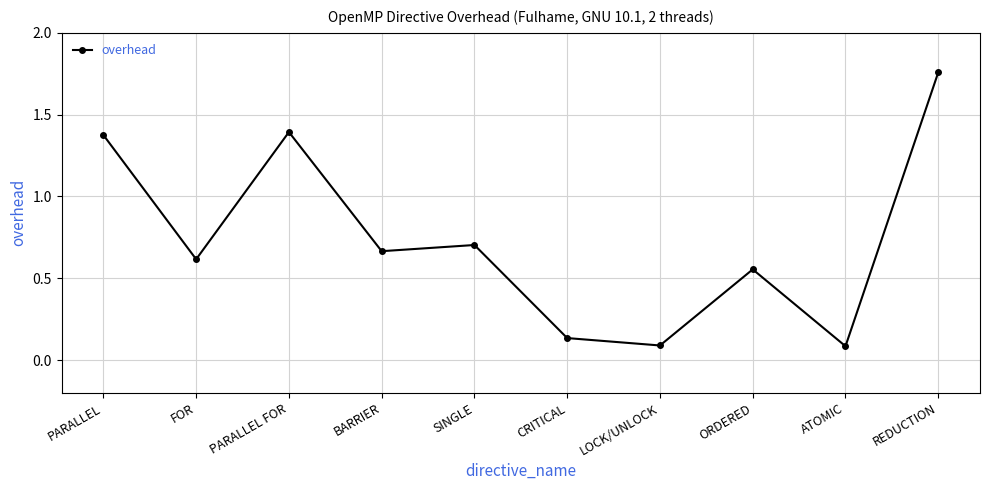

Is it true that the value at CRITICAL is 0.1?

True